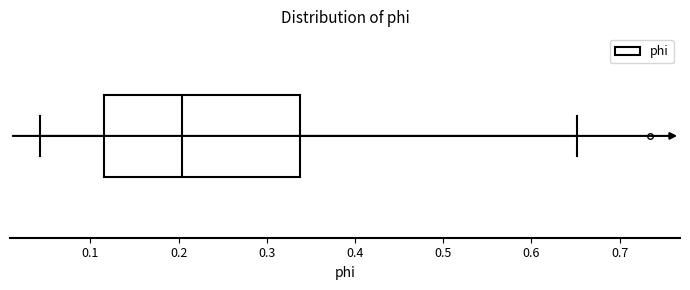

Read this box plot against the x-axis: the position of the median line, the range covered by the box, and the ends of both whiskers. The values are not printed on the chart, so give them approximately, as read against the axis.

median 0.20, box 0.12 to 0.34, whiskers 0.04 to 0.65